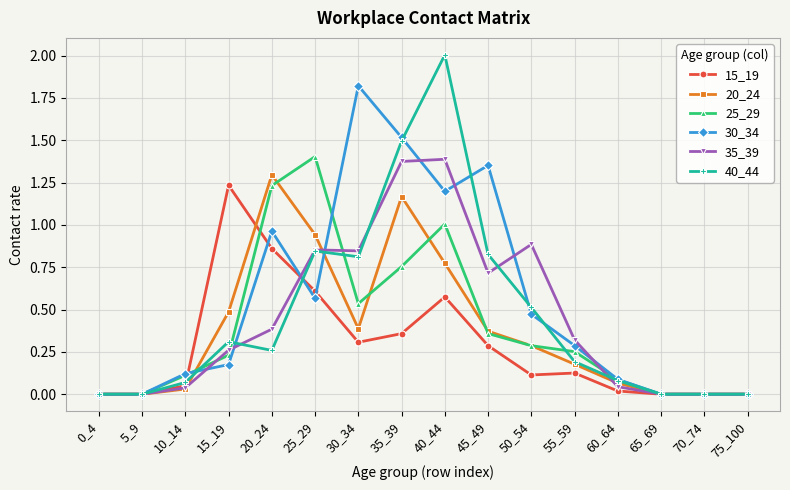

At which category does the chart reach its peak across all series?

40_44